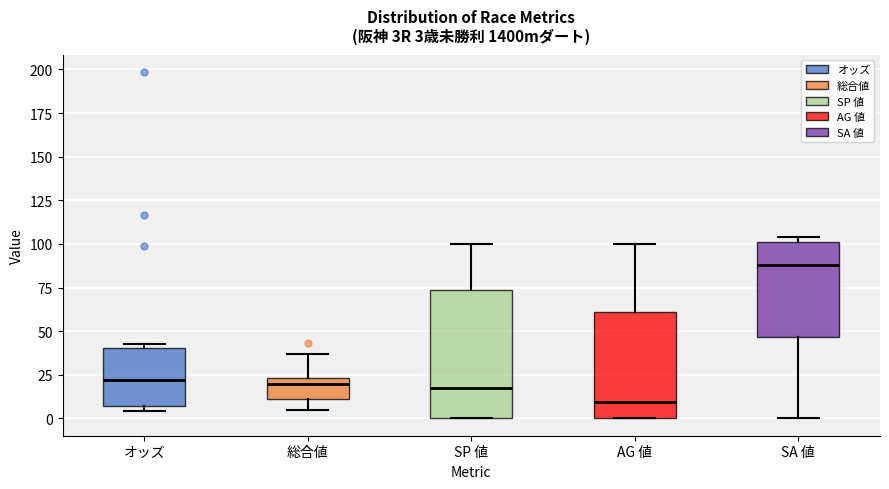

Which box's median line is the lowest?

AG 値